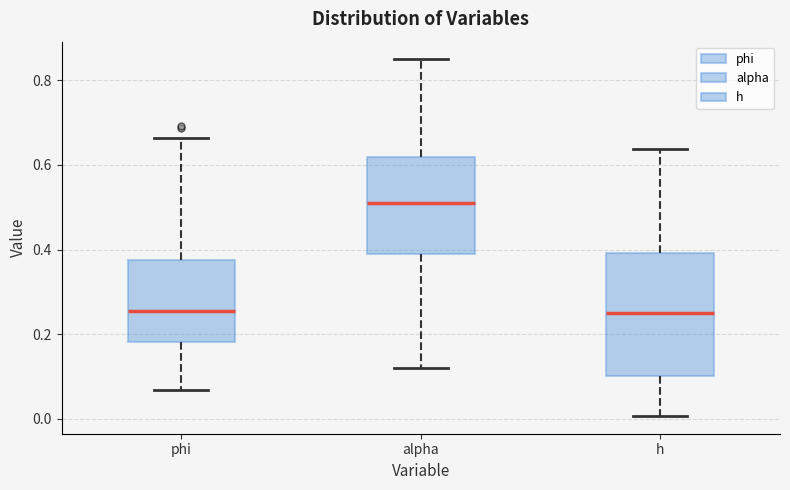

Where does the median line of the box for alpha sit on the y-axis? The values are not printed on the chart, so give them approximately, as read against the axis.

0.50